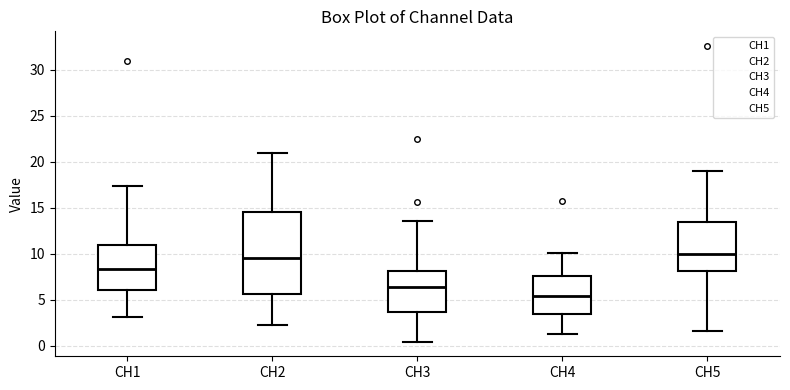

Reading left to right, read every box against the y-axis: the position of its median line, the range the box covers, and the ends of its whiskers. The values are not printed on the chart, so give them approximately, as read against the axis.

CH1: median 8.5, box 6.0 to 11.0, whiskers 3.0 to 17.5
CH2: median 9.5, box 5.5 to 14.5, whiskers 2.5 to 21.0
CH3: median 6.5, box 3.5 to 8.0, whiskers 0.5 to 13.5
CH4: median 5.5, box 3.5 to 7.5, whiskers 1.5 to 10.0
CH5: median 10.0, box 8.0 to 13.5, whiskers 1.5 to 19.0